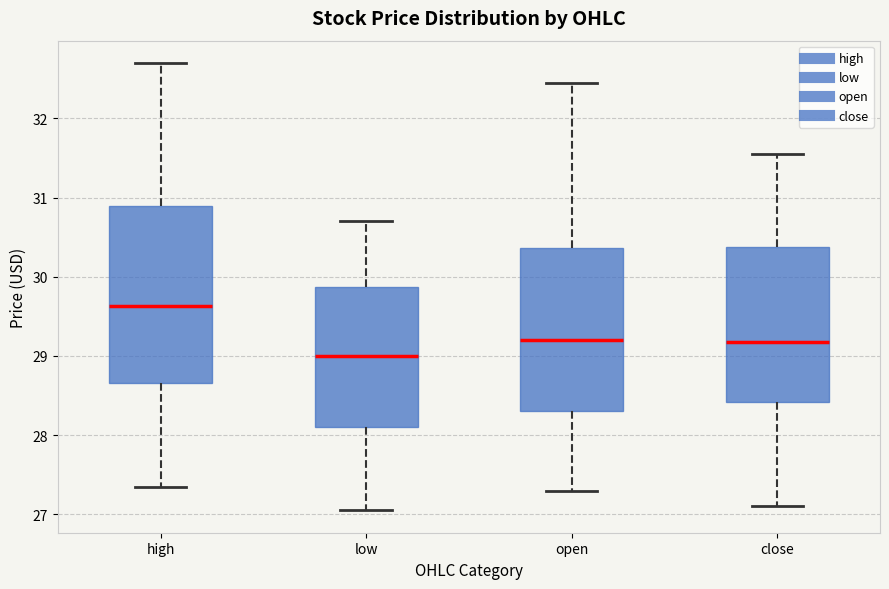

Reading left to right, read every box against the y-axis: the position of its median line, the range the box covers, and the ends of its whiskers. The values are not printed on the chart, so give them approximately, as read against the axis.

high: median 29.6, box 28.7 to 30.9, whiskers 27.4 to 32.7
low: median 29.0, box 28.1 to 29.9, whiskers 27.1 to 30.7
open: median 29.2, box 28.3 to 30.4, whiskers 27.3 to 32.5
close: median 29.2, box 28.4 to 30.4, whiskers 27.1 to 31.6